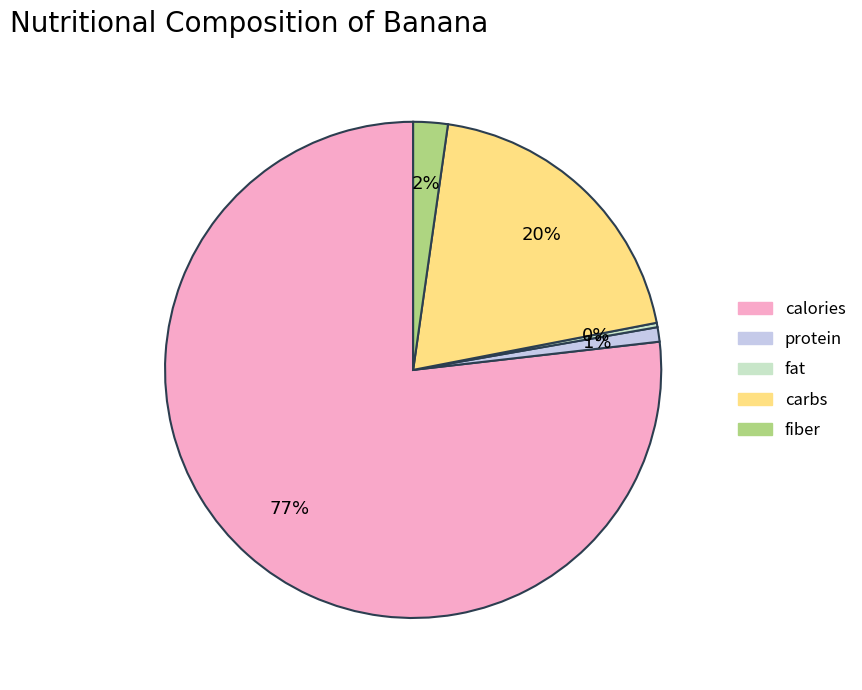

To the nearest percent, what is the difference between the fiber and protein slice percentages?

1%